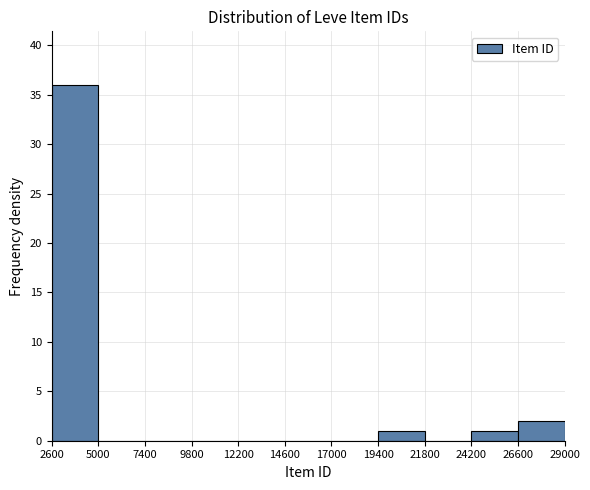

How tall is the bar that spans 2600 to 5000 on the x-axis? The values are not printed on the chart, so give them approximately, as read against the axis.

36